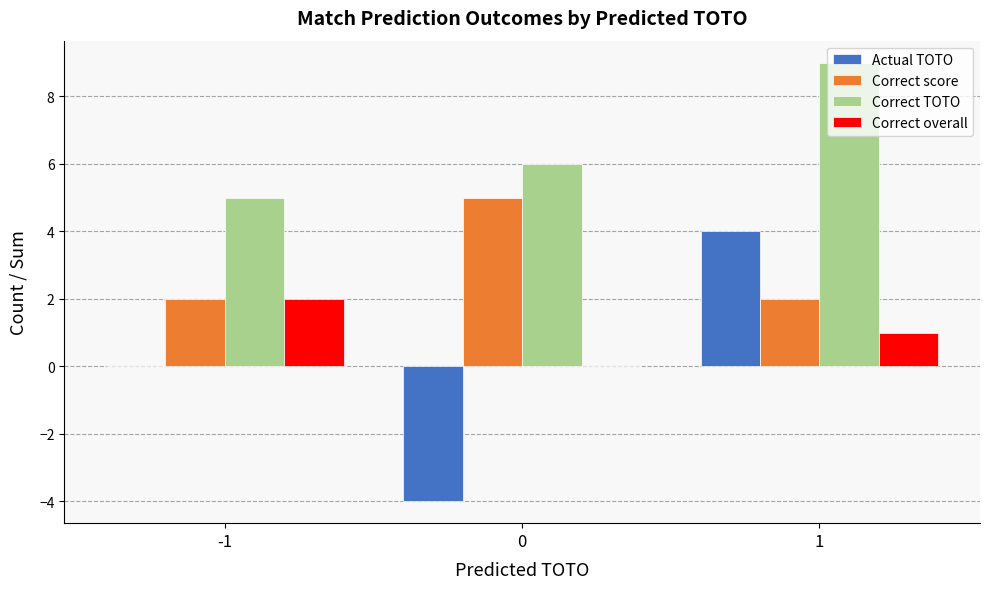

True or false: Correct overall has a value of 2 at -1.

True